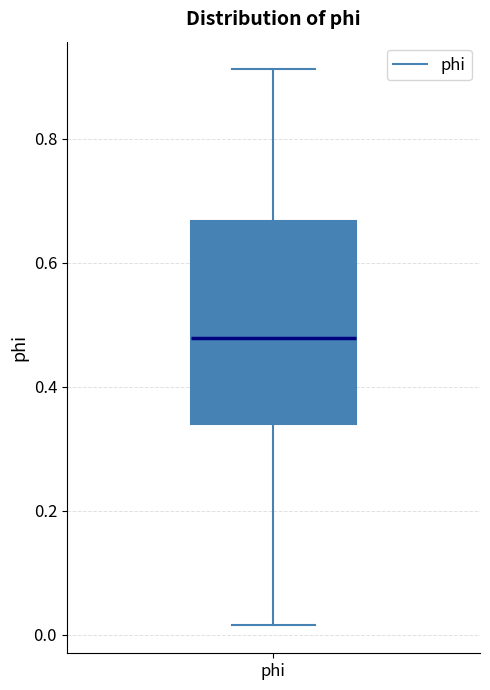

Transcribe this box plot: give where the median line is, the range the box spans, and where the two whiskers end, as read against the y-axis. The values are not printed on the chart, so give them approximately, as read against the axis.

median 0.48, box 0.34 to 0.66, whiskers 0.02 to 0.92